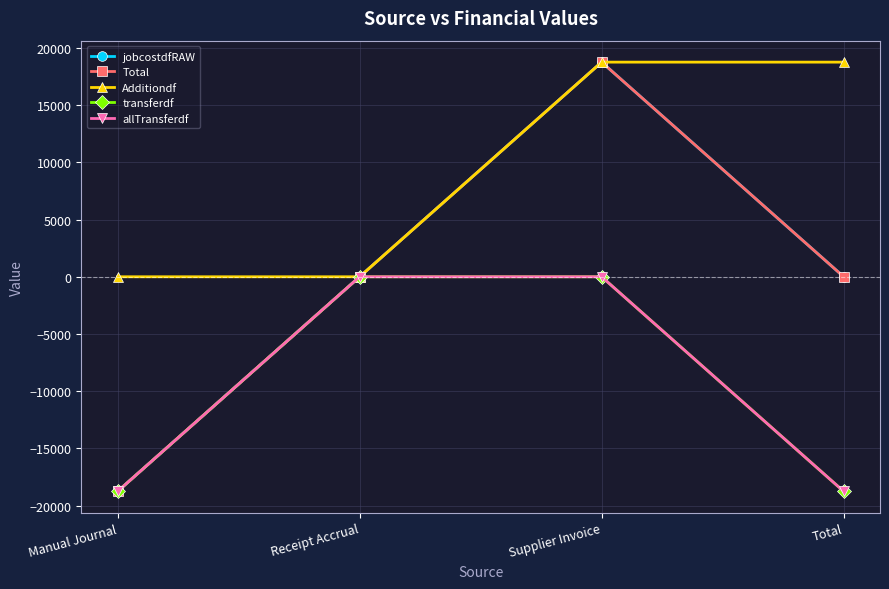

Is this an area chart (filled region under the line)?

No